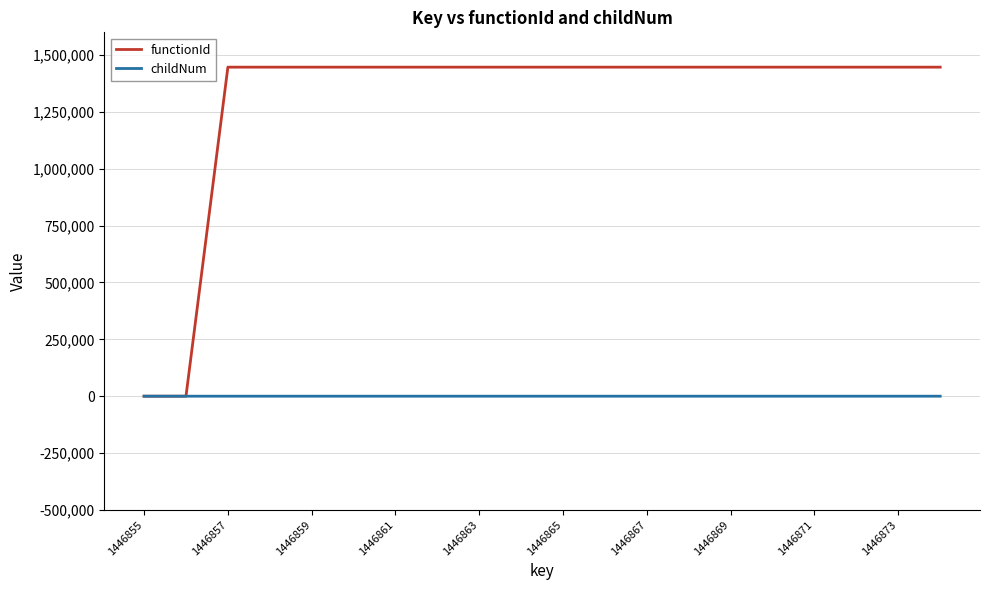

Which series has the largest total across all categories?

functionId